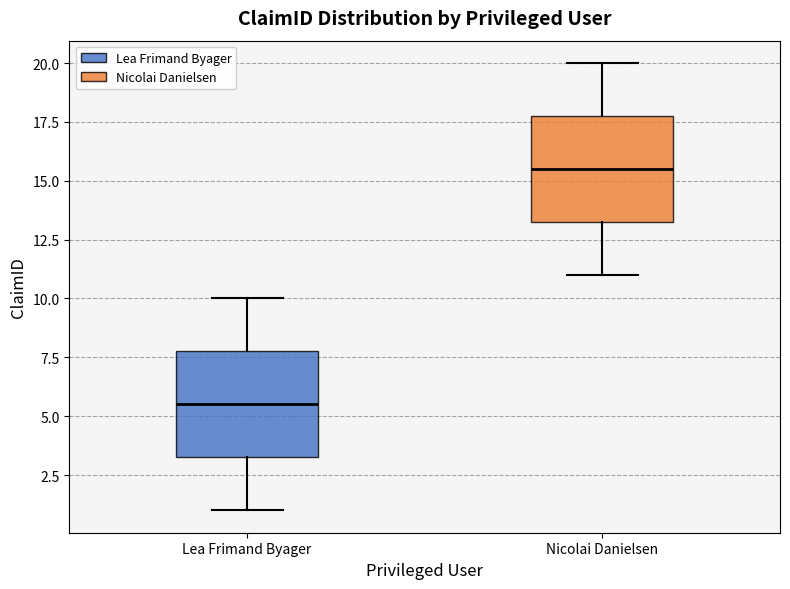

Which box has the lowest median line?

Lea Frimand Byager